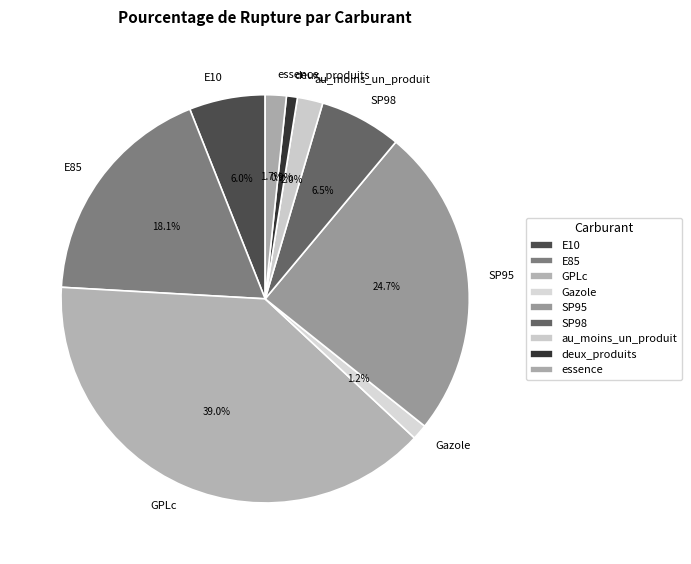

Which category has the biggest portion of the pie?

GPLc